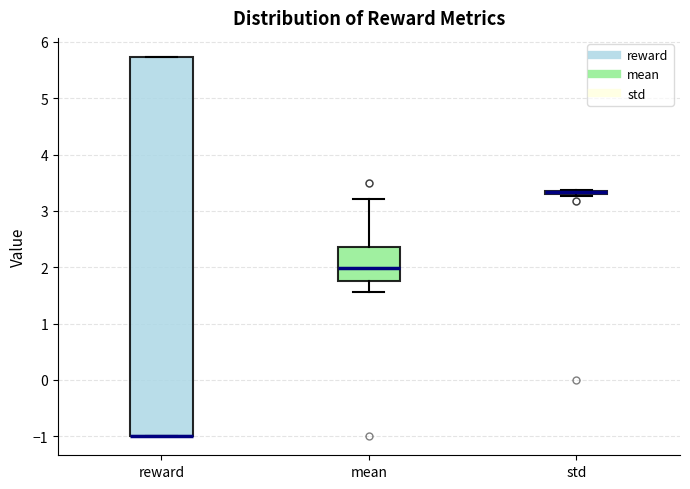

Where is the lower edge of the box for reward on the y-axis? The values are not printed on the chart, so give them approximately, as read against the axis.

-1.0